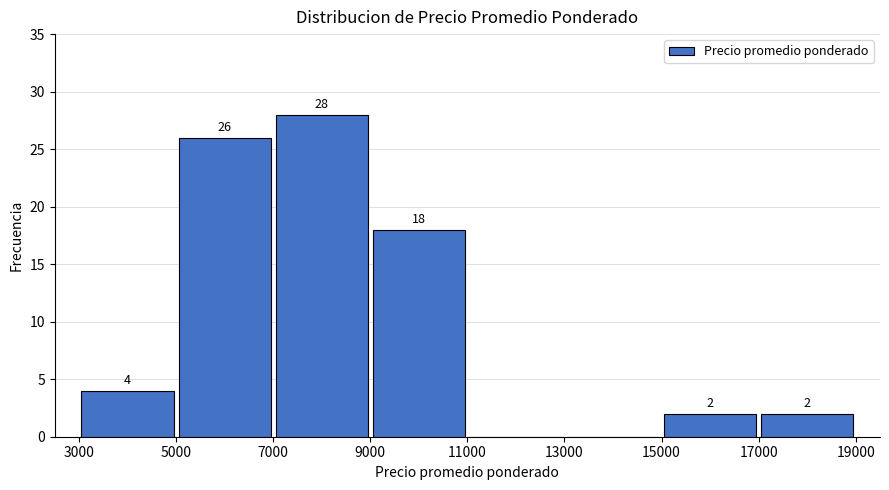

Which range on the x-axis has the tallest bar?

7000 to 9000